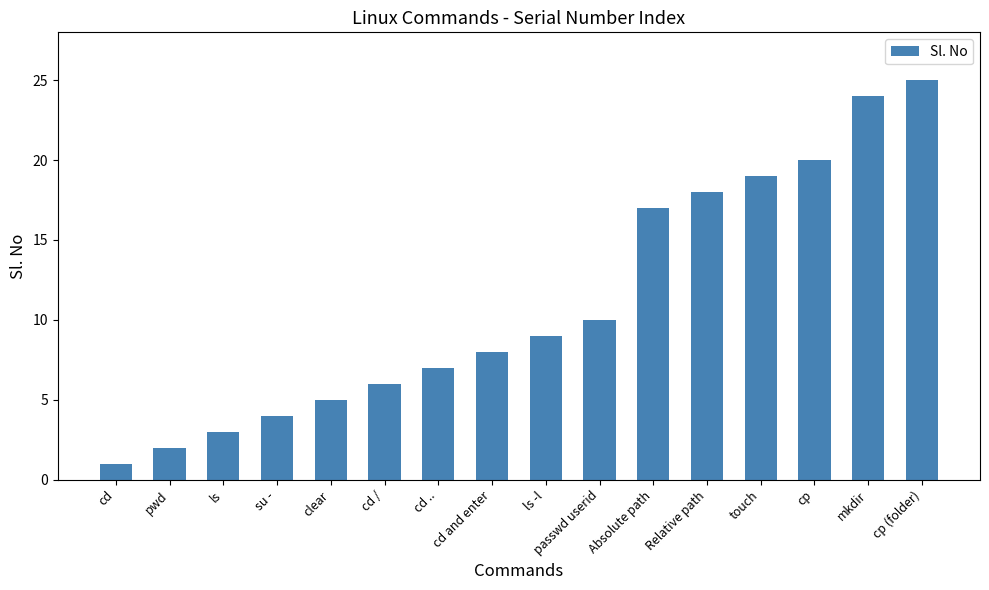

At which category does the chart reach its minimum across all series?

cd